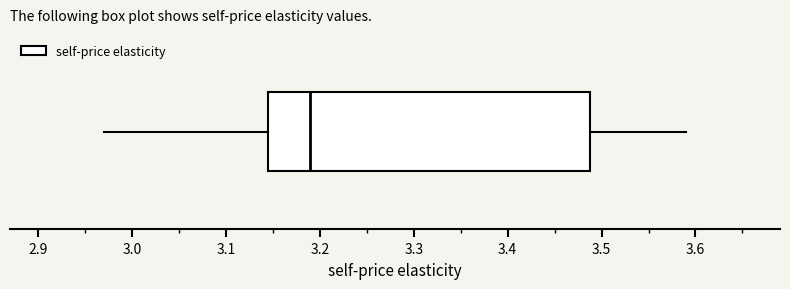

Read this box plot against the x-axis: the position of the median line, the range covered by the box, and the ends of both whiskers. The values are not printed on the chart, so give them approximately, as read against the axis.

median 3.19, box 3.15 to 3.49, whiskers 2.97 to 3.59